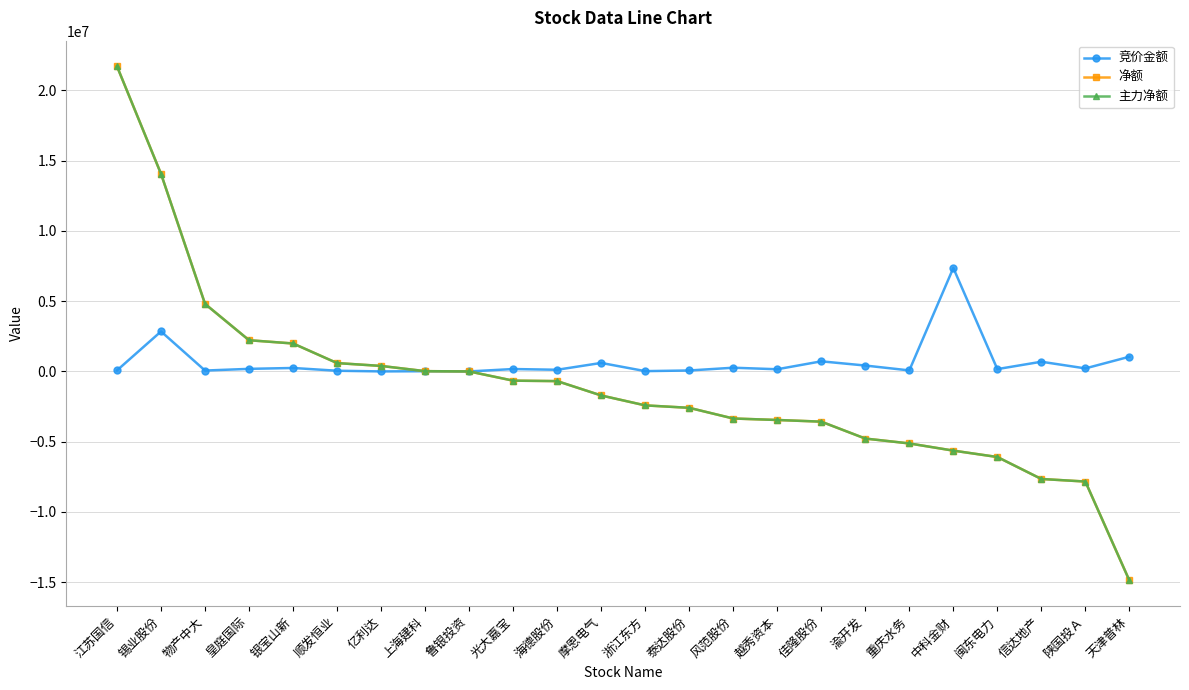

At which category is the sum across all series the highest?

江苏国信